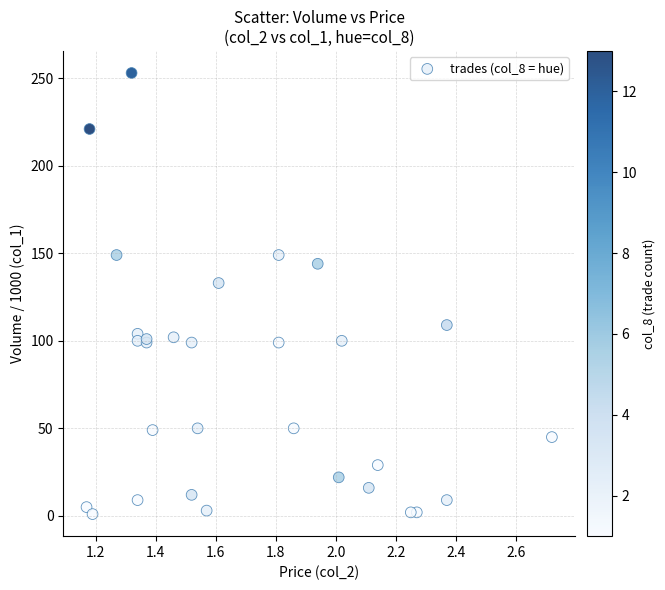

What Y value in the scatter plot is closest to 127?

133